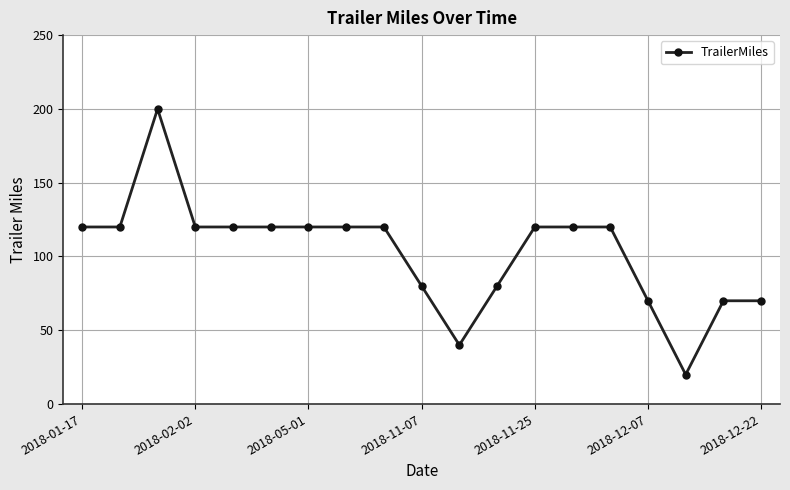

What is the value of the 5th point from the left?

120